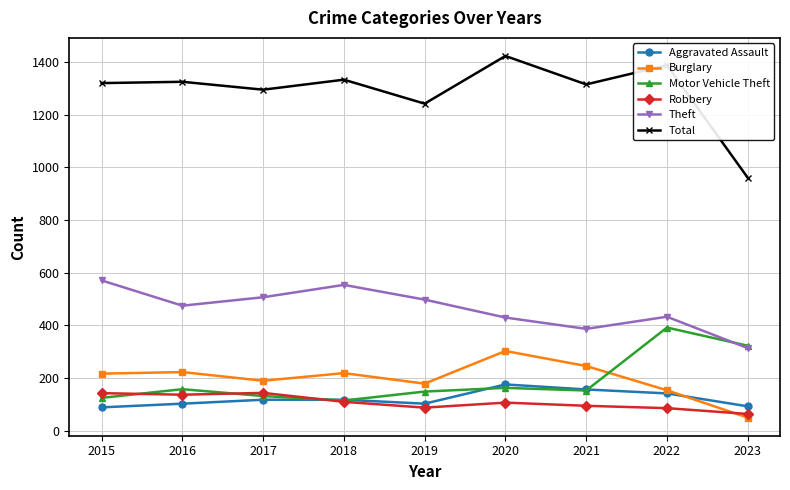

What is the difference between the highest and lowest values at 2017?

1177